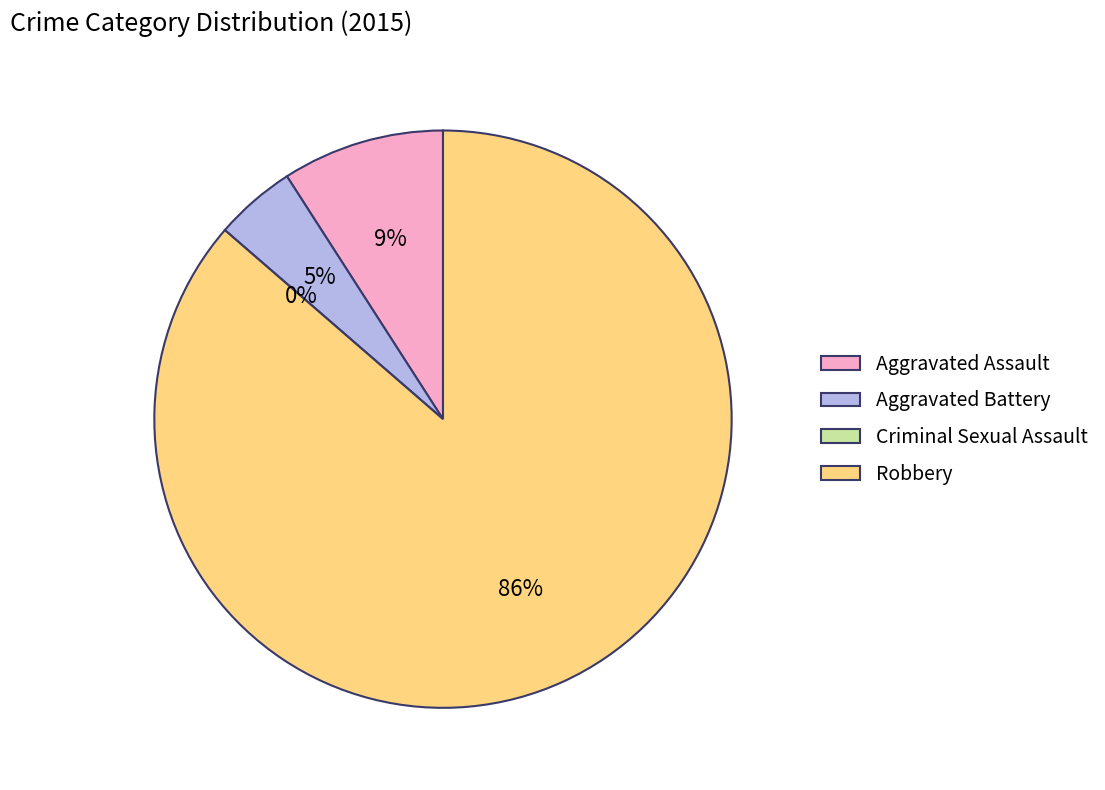

What is the change in value from Criminal Sexual Assault to Robbery?

+19